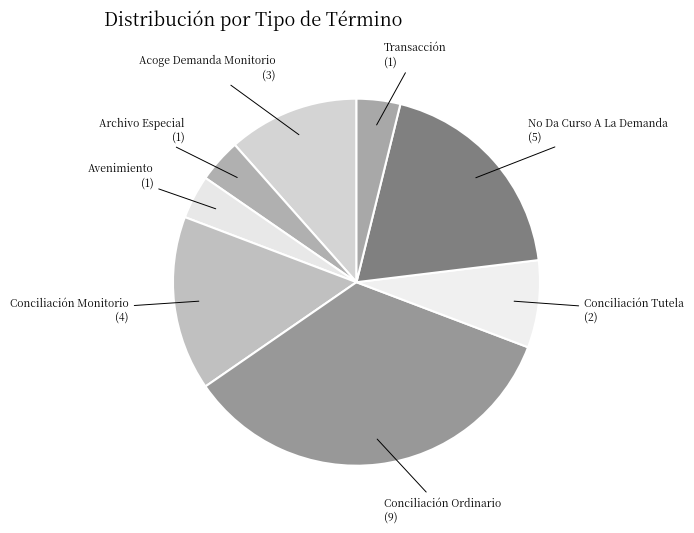

Which category has the biggest portion of the pie?

Conciliación Ordinario